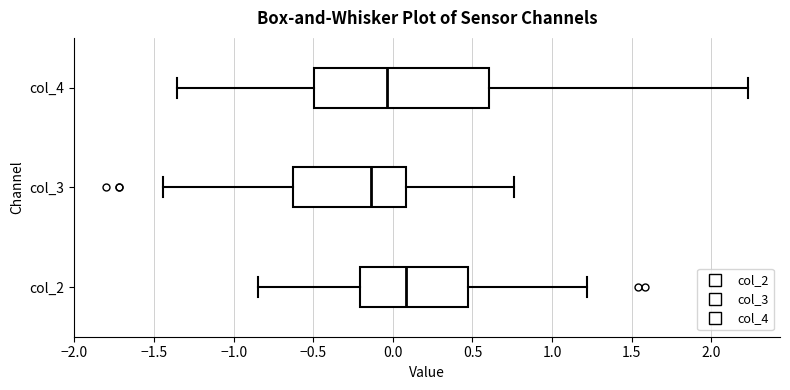

Which box's median line is the furthest to the right?

col_2